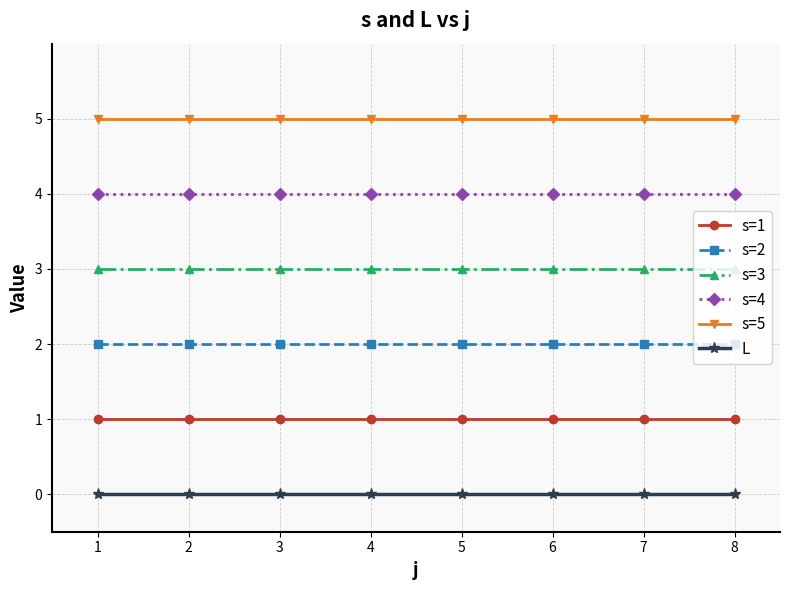

What is the difference between the highest and lowest values at 1?

5